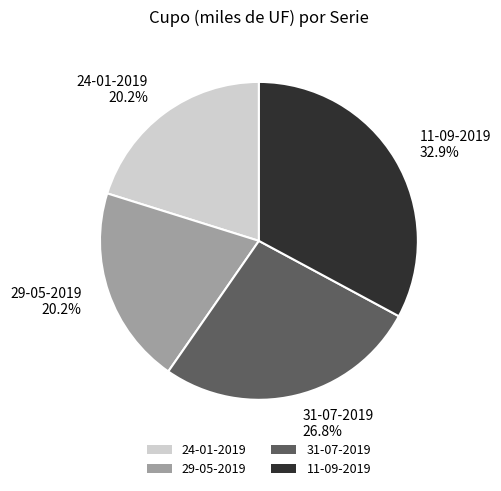

How many segments does this pie chart have?

4